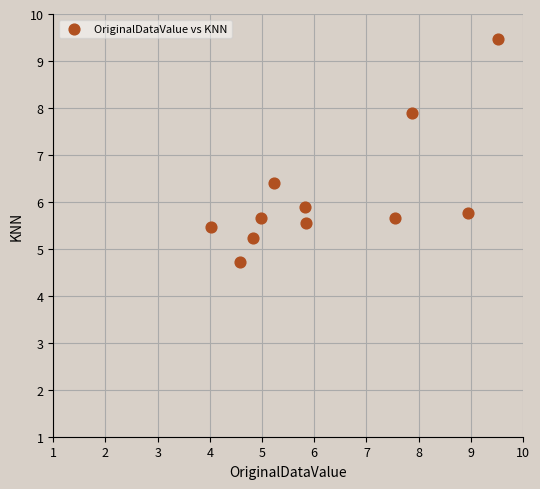

What is the range of Y values (max minus min)?

4.7